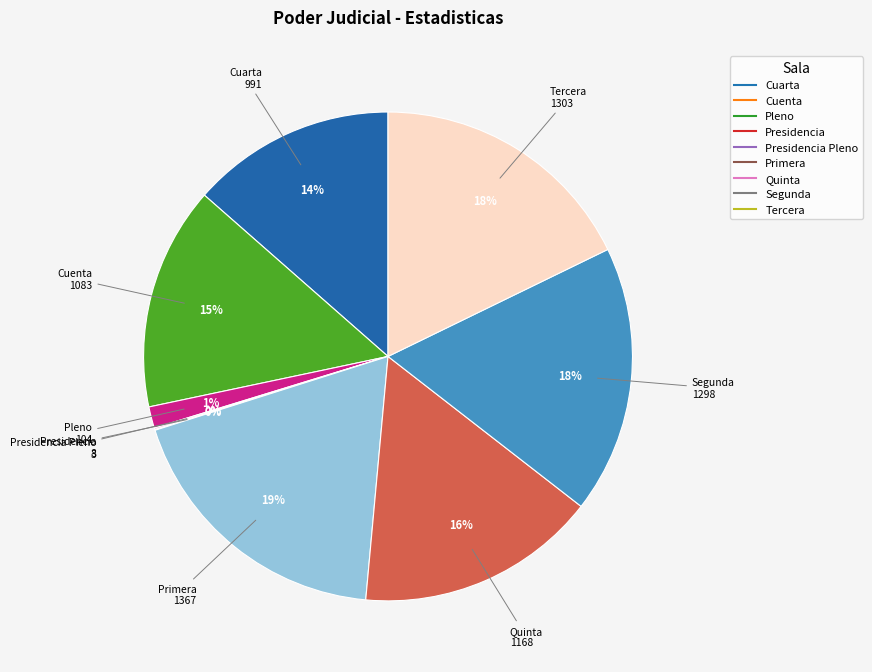

To the nearest percent, what is the average slice percentage?

11%